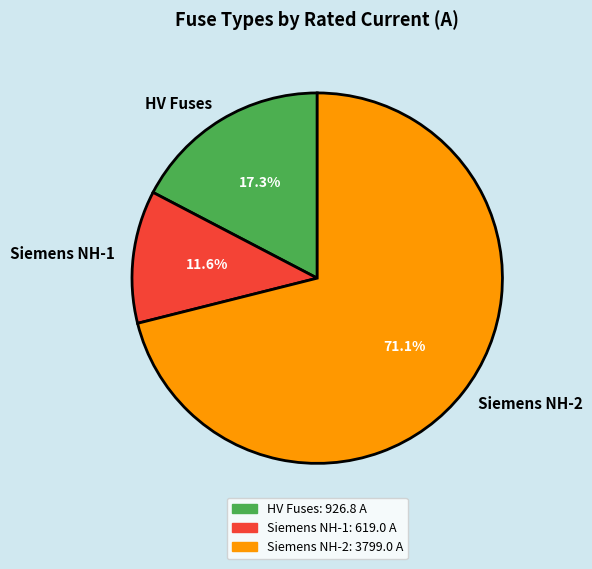

Which has a higher value, Siemens NH-1 or Siemens NH-2?

Siemens NH-2